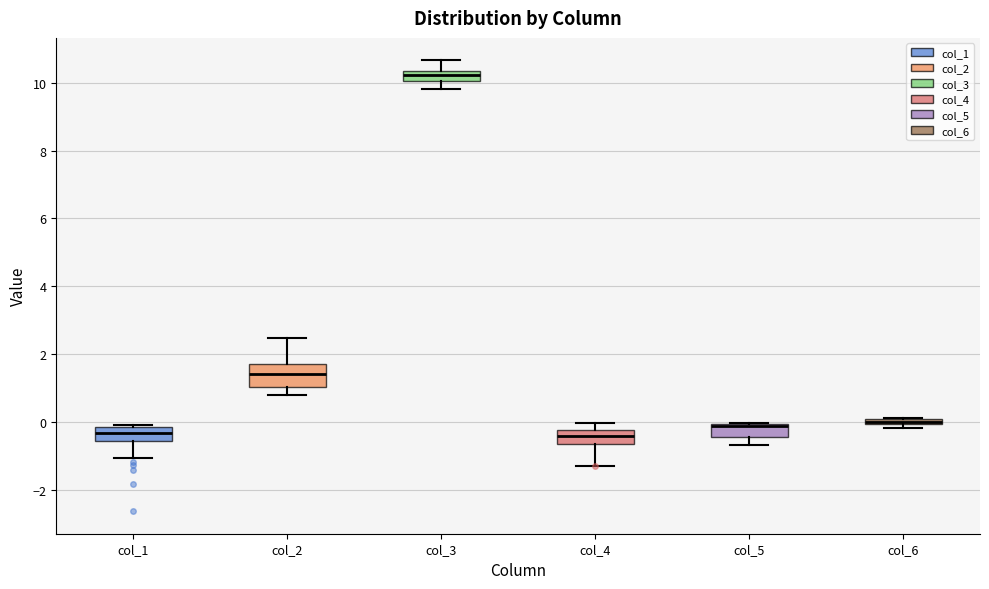

Where is the lower edge of the box for col_2 on the y-axis? The values are not printed on the chart, so give them approximately, as read against the axis.

1.0